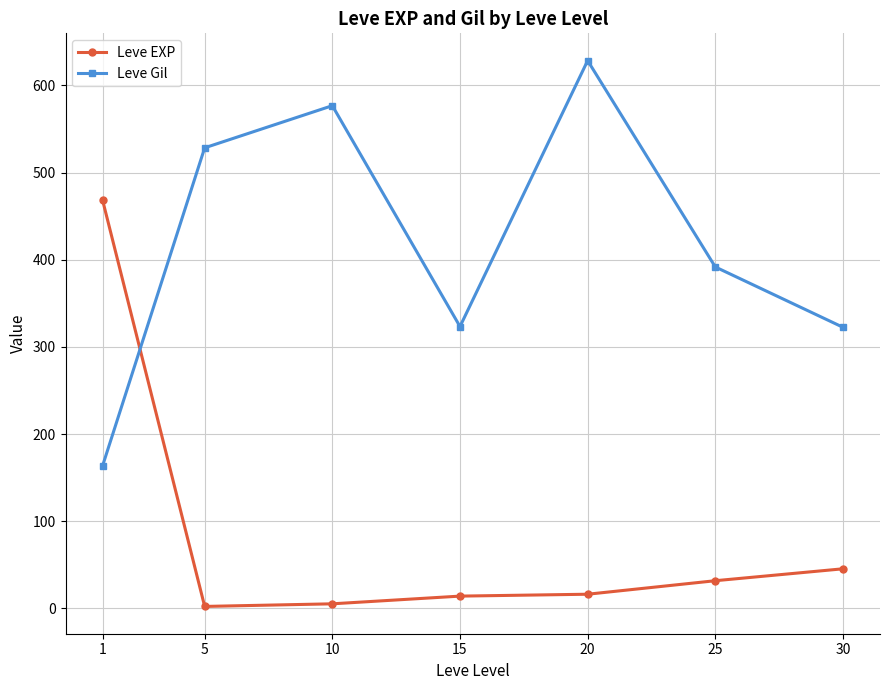

Rank the series by their average value, from lowest to highest.

Leve EXP, Leve Gil